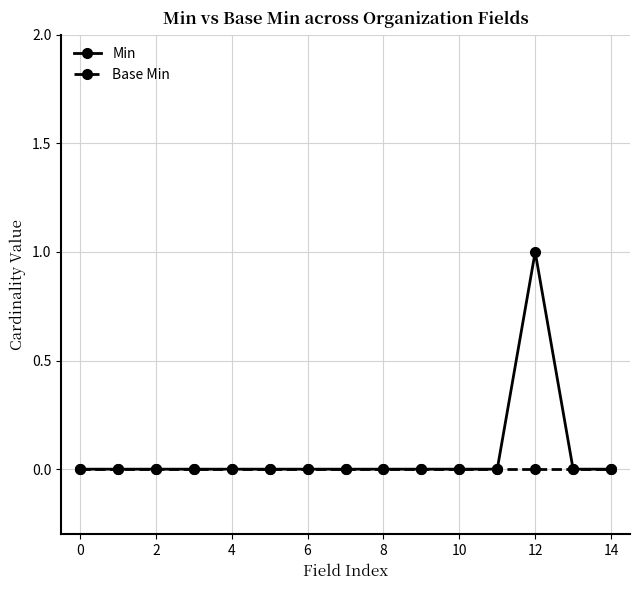

Which series has the largest range (max minus min)?

Min